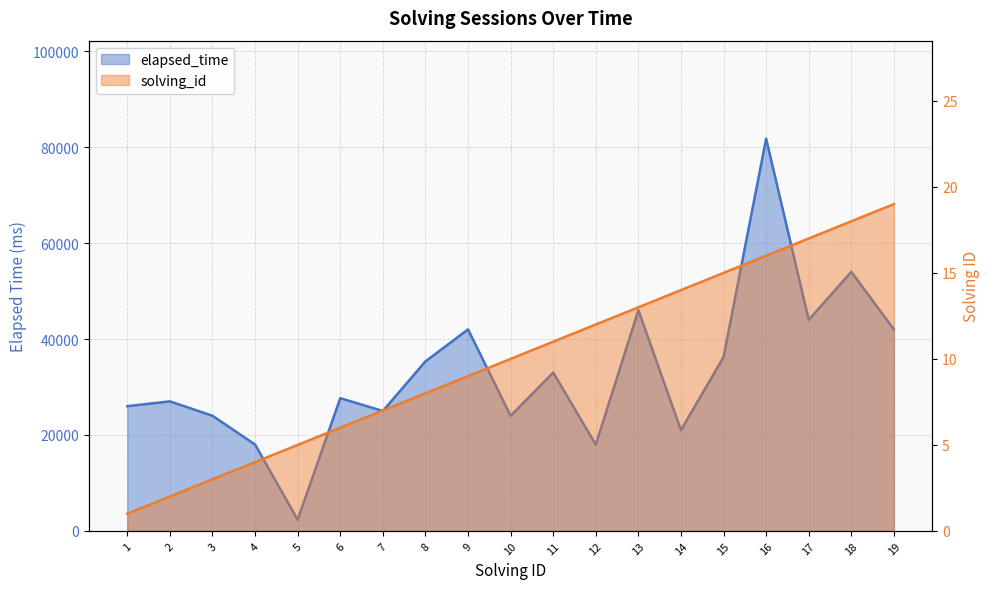

What is the difference between the maximum and minimum values in the solving_id series?

18